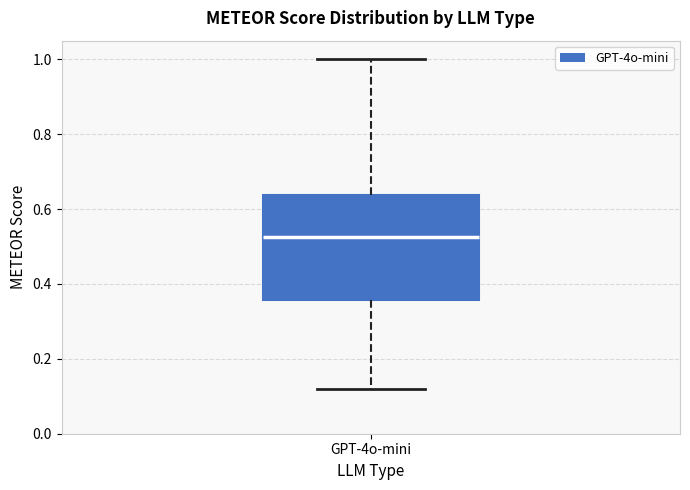

Where does the lower whisker of the box for GPT-4o-mini end on the y-axis? The values are not printed on the chart, so give them approximately, as read against the axis.

0.12